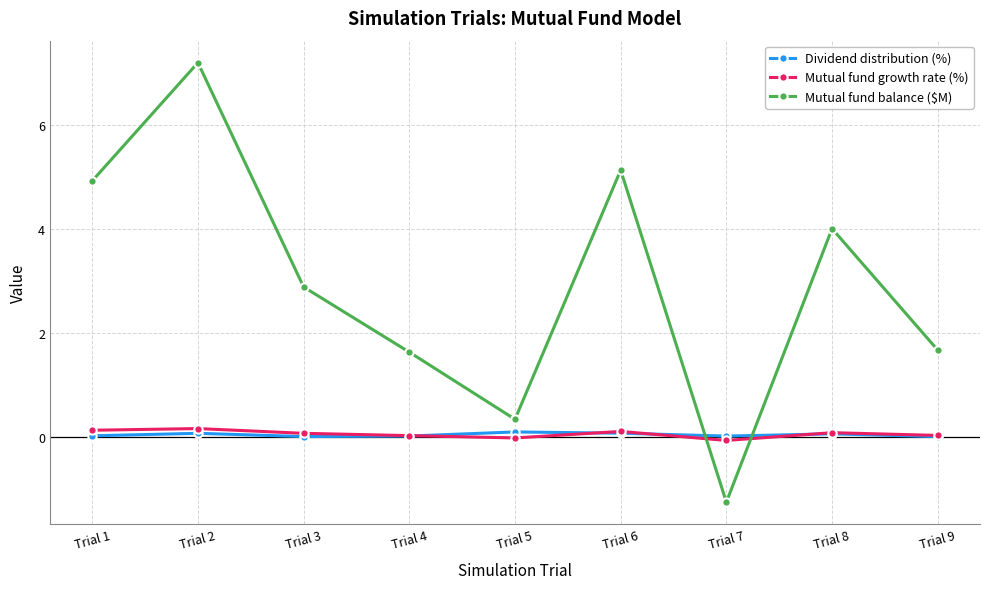

Which series has the widest spread of values?

Mutual fund balance ($M)